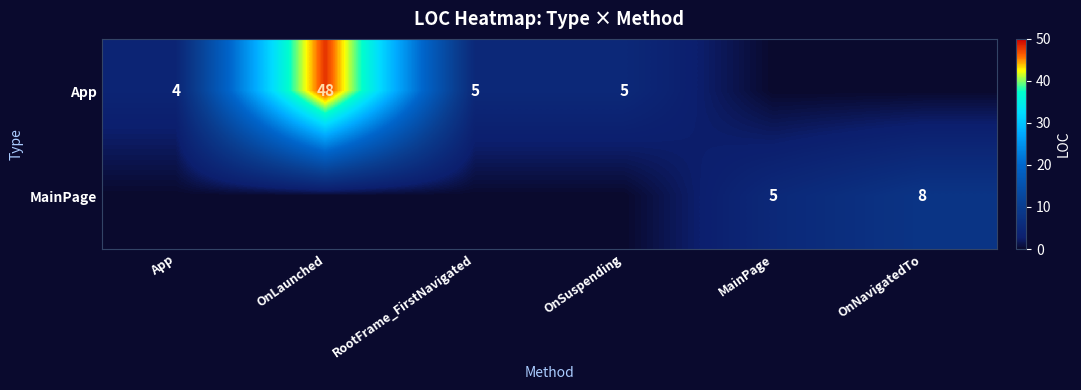

The value of App at App is 6. True or false?

False